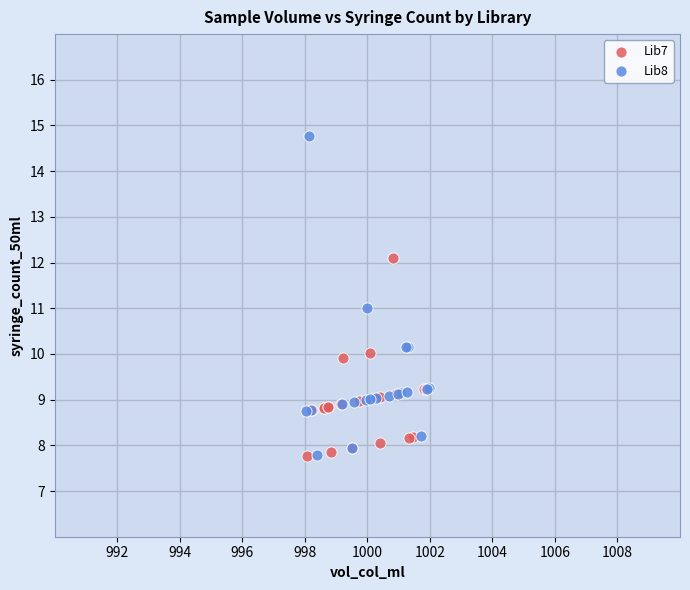

Which series contains the highest Y value?

Lib8